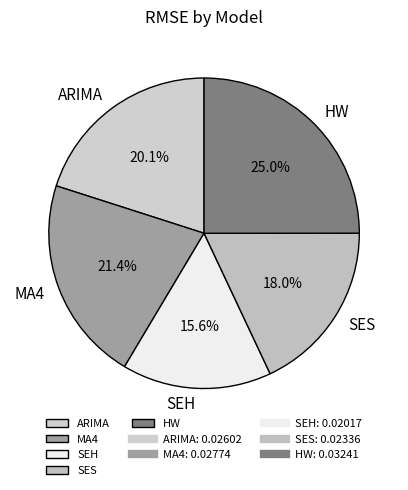

Do ARIMA and SES together represent more than half of the pie?

No